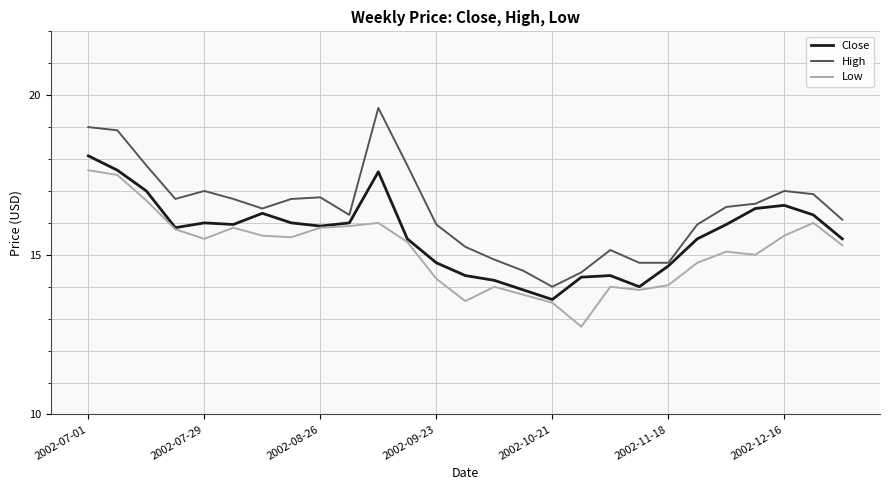

Which series has the largest total across all categories?

High